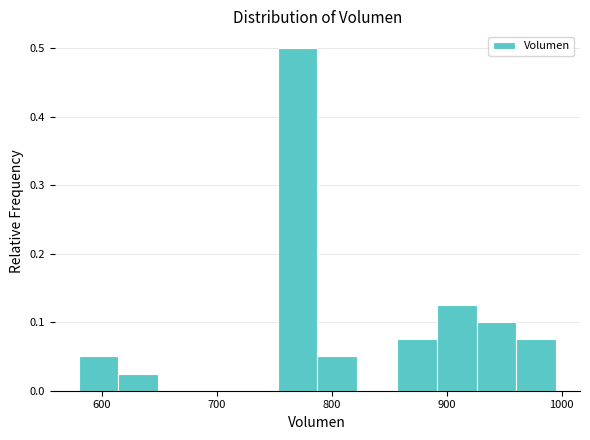

Around what value on the x-axis is the tallest bar? Give the approximate position of its centre, as read against the axis.

770